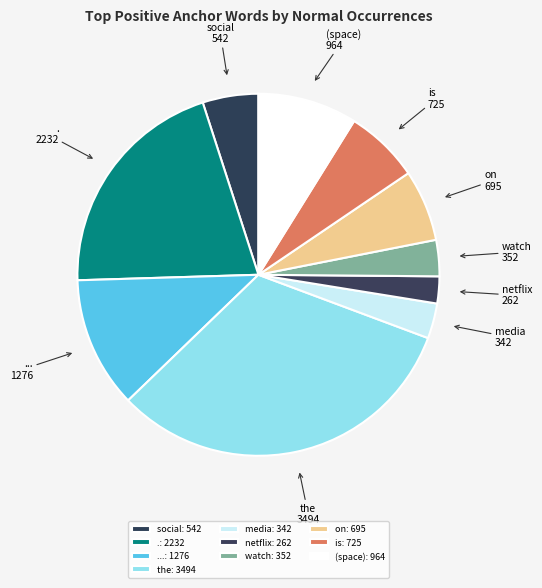

Is the sum of social and media greater than half?

No